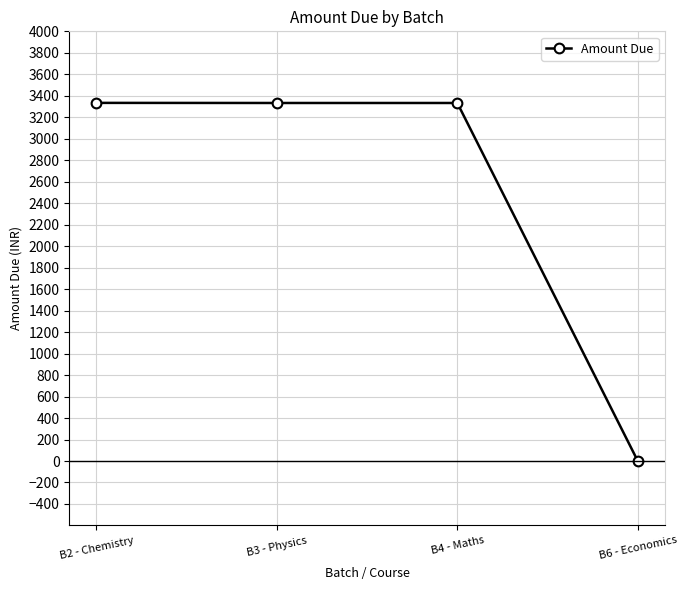

Which category has the lowest value across all series?

B6 - Economics